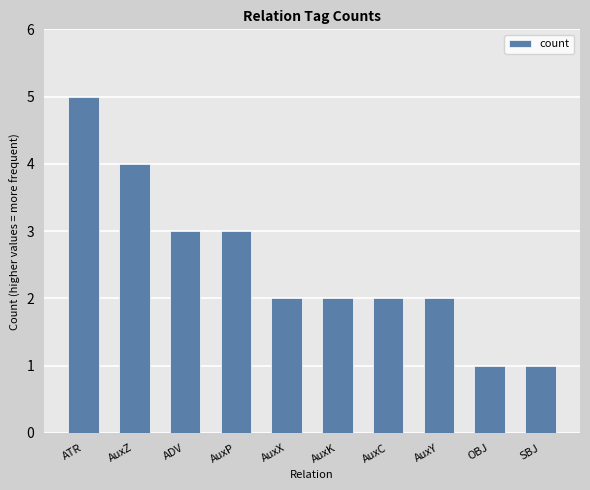

The chart shows a value of 3 at AuxX. True or false?

False